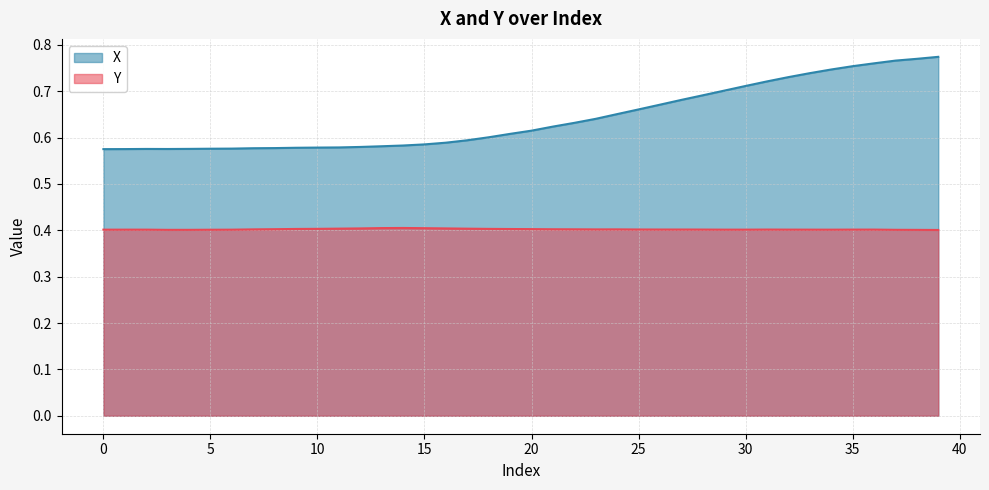

List the series in order of their peak value, highest first.

X, Y